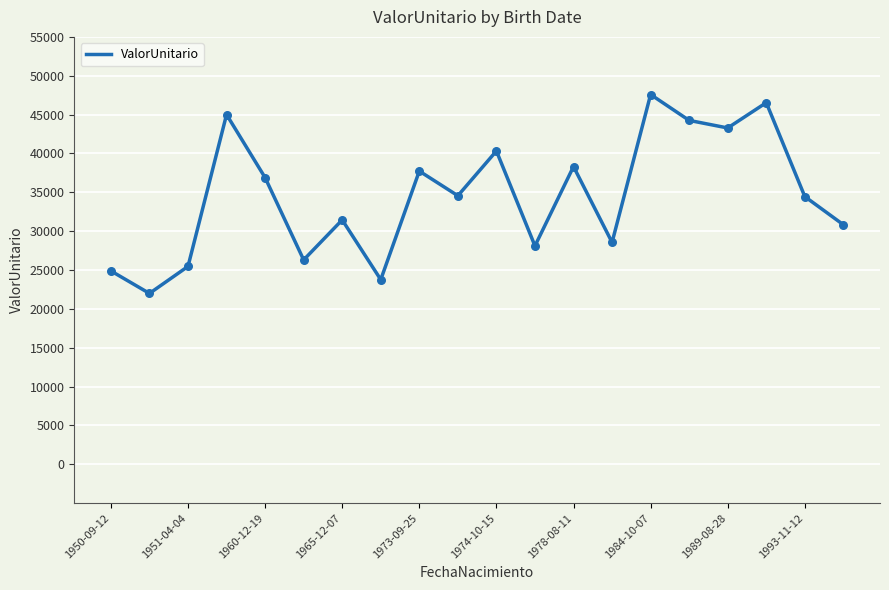

What is the smallest value displayed?

21990.3